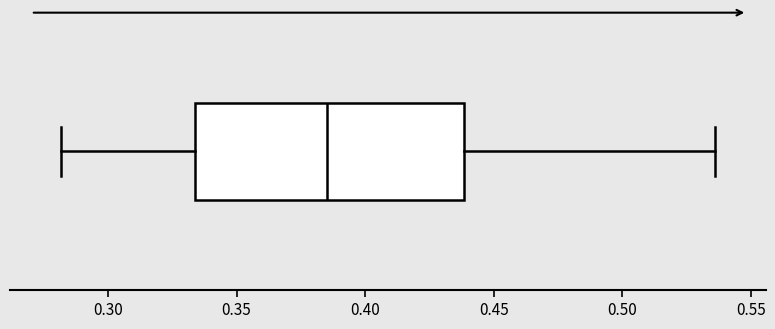

Transcribe this box plot: give where the median line is, the range the box spans, and where the two whiskers end, as read against the x-axis. The values are not printed on the chart, so give them approximately, as read against the axis.

median 0.385, box 0.335 to 0.440, whiskers 0.280 to 0.535